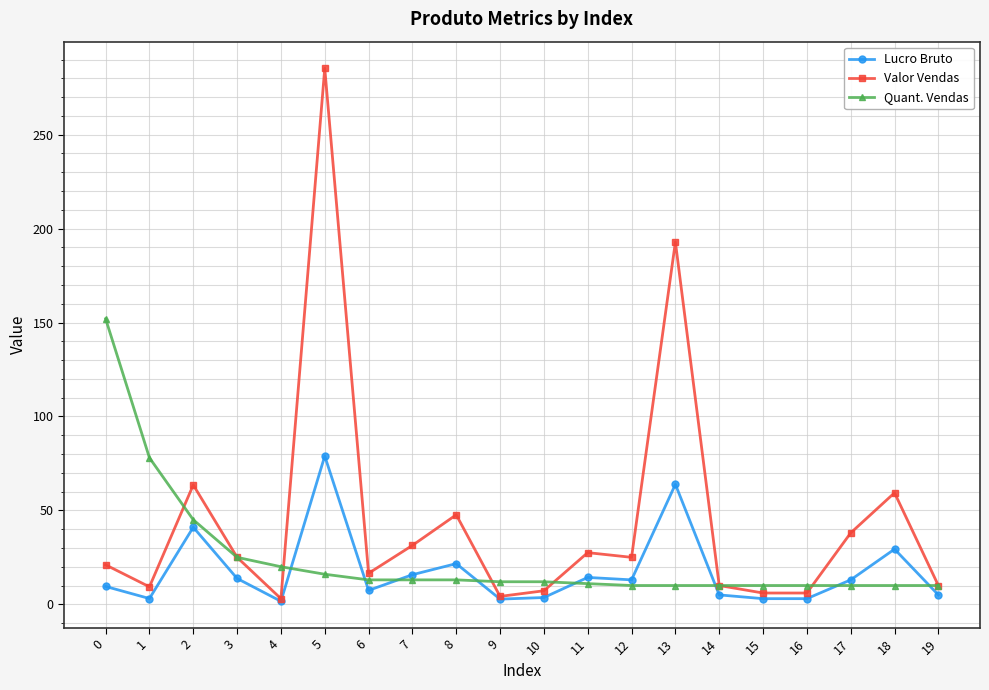

At which category does Lucro Bruto reach its first local valley?

1